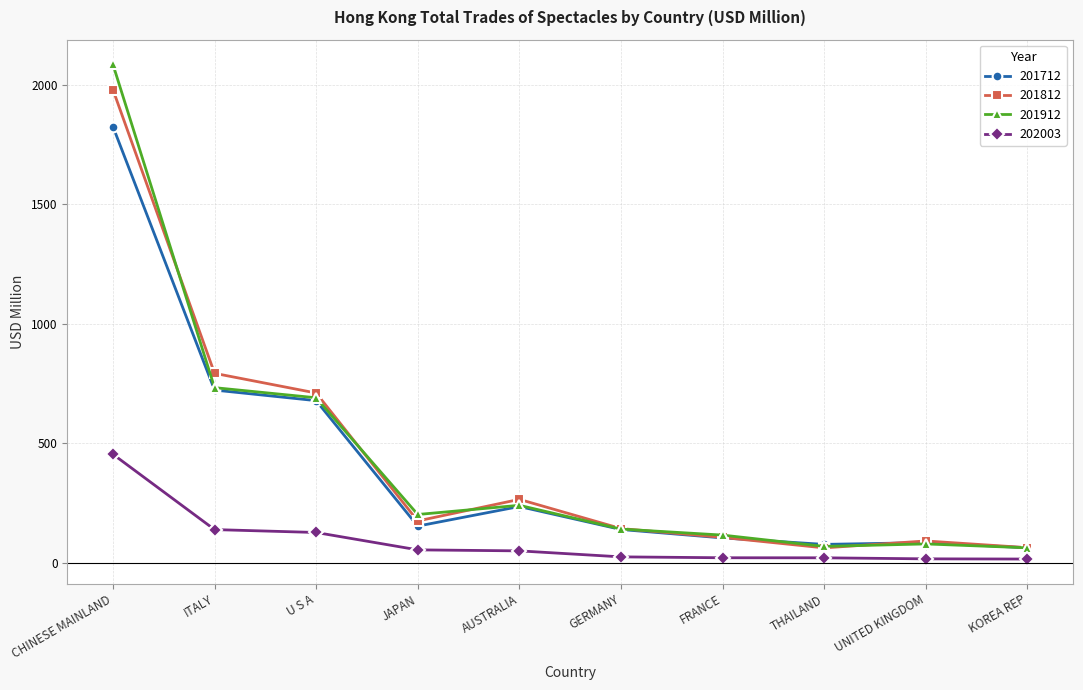

What is the minimum value shown in the chart?

15.3